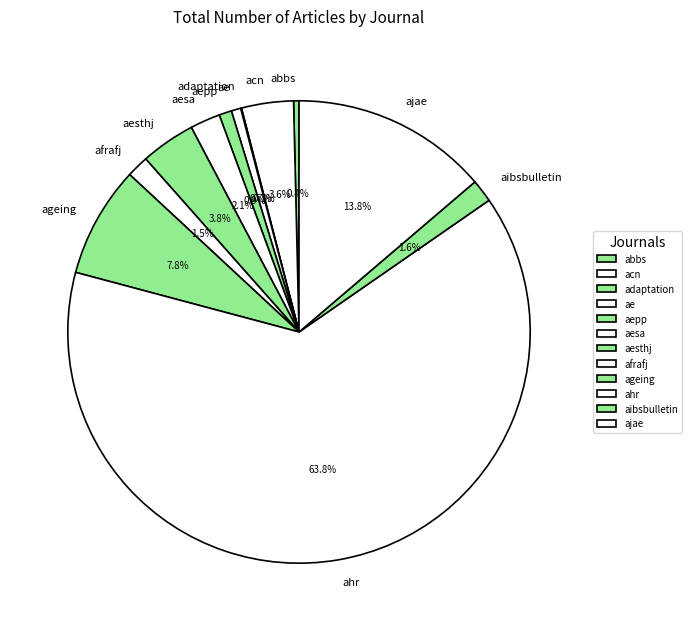

What percentage do aesthj and ajae together represent?

17.6%